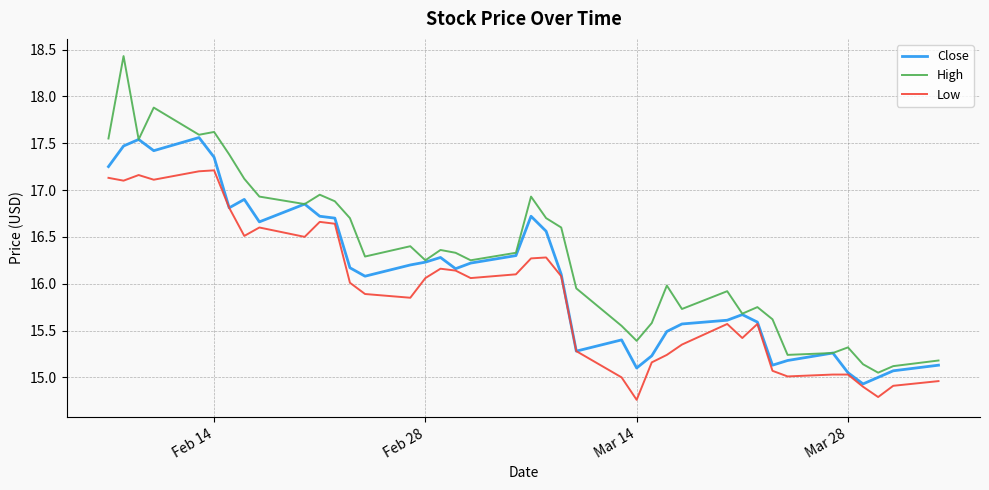

What is the maximum value shown in the chart?

18.4